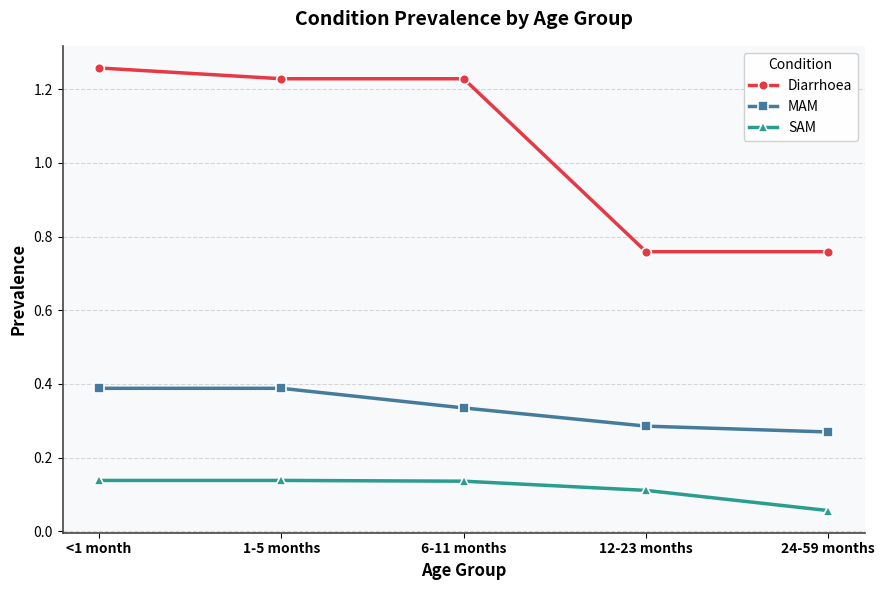

At which label does SAM reach its minimum?

24-59 months